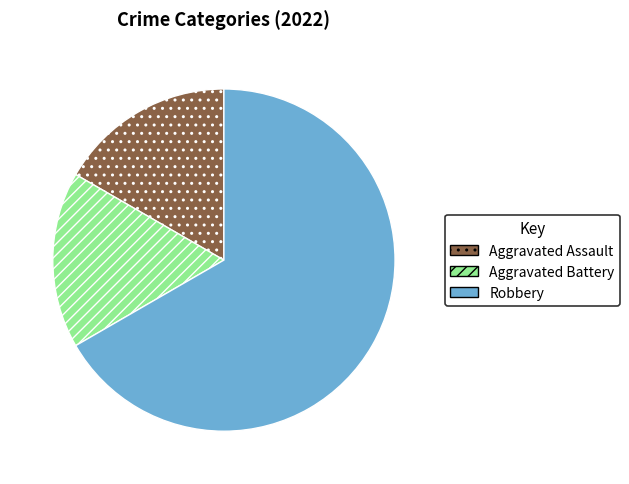

Approximately how many times larger is the value at Robbery compared to Aggravated Battery?

4.0